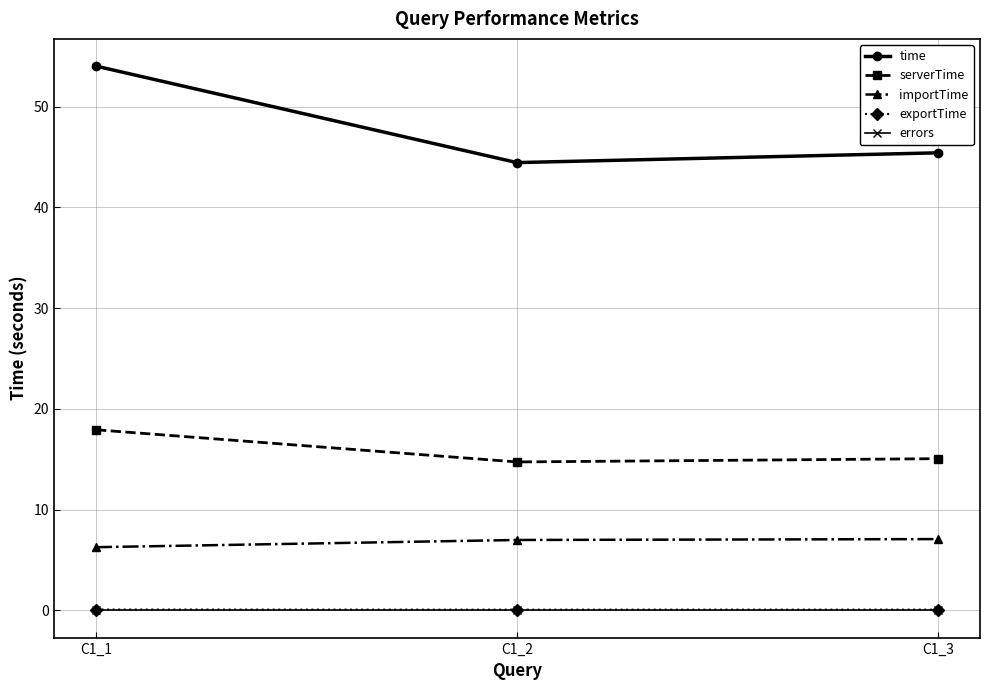

At how many categories does at least one series exceed 38?

3